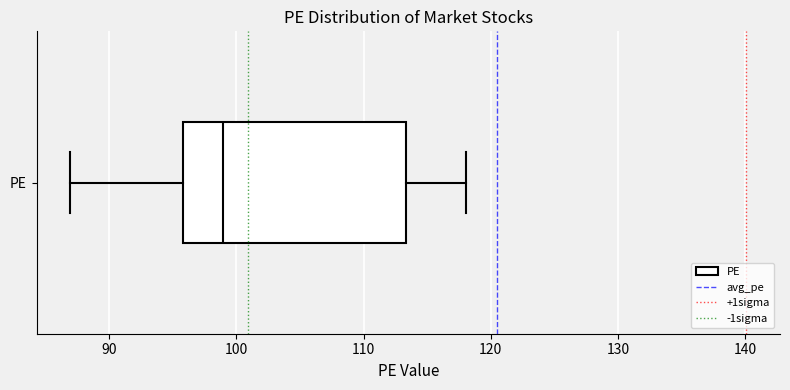

Transcribe this box plot: give where the median line is, the range the box spans, and where the two whiskers end, as read against the x-axis. The values are not printed on the chart, so give them approximately, as read against the axis.

median 99, box 96 to 113, whiskers 87 to 118